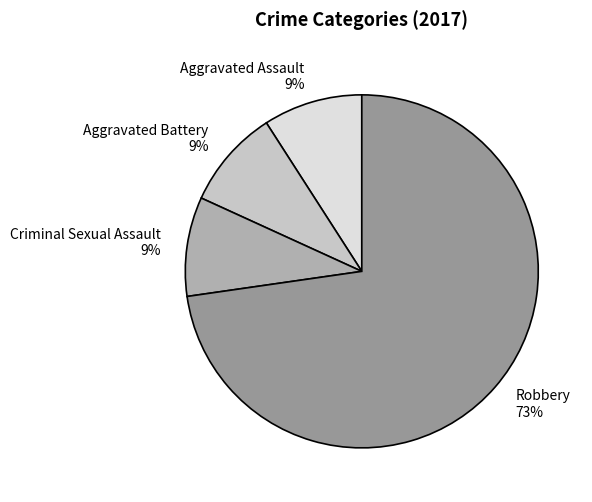

How many segments does this pie chart have?

4